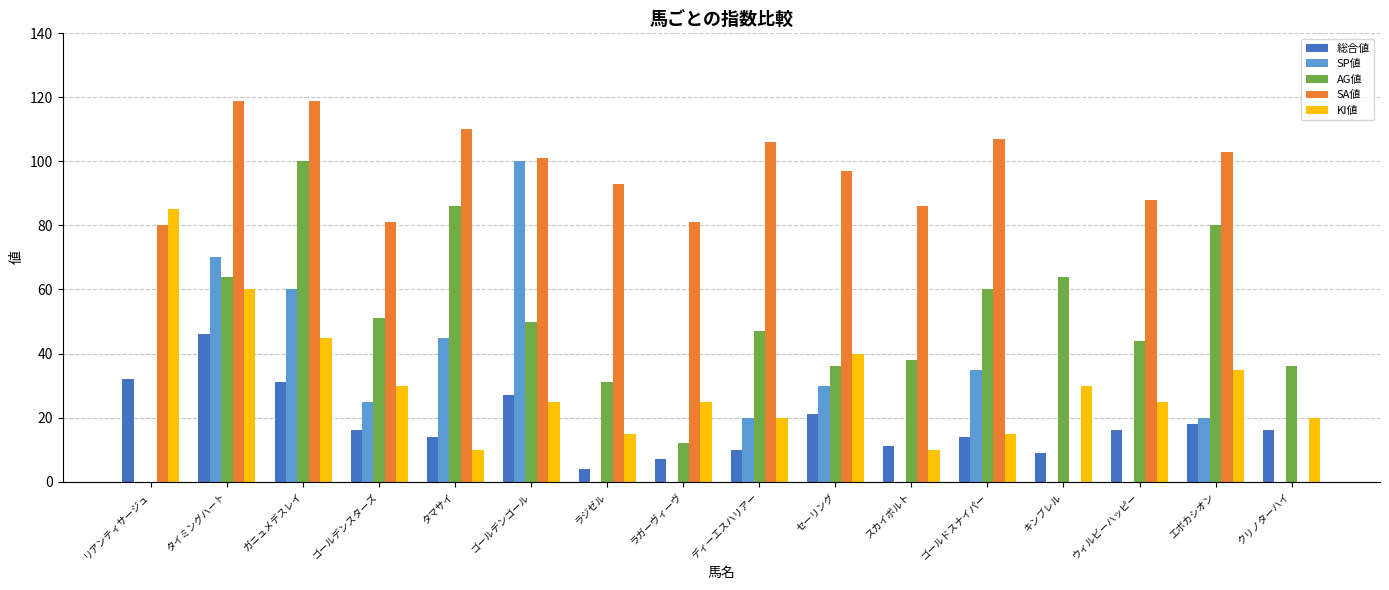

The value of 総合値 at クリノターハイ is 10. True or false?

False